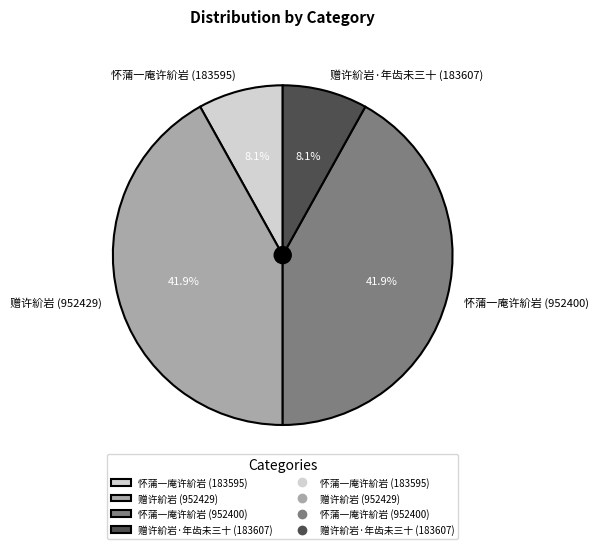

Does any single category account for the majority?

No